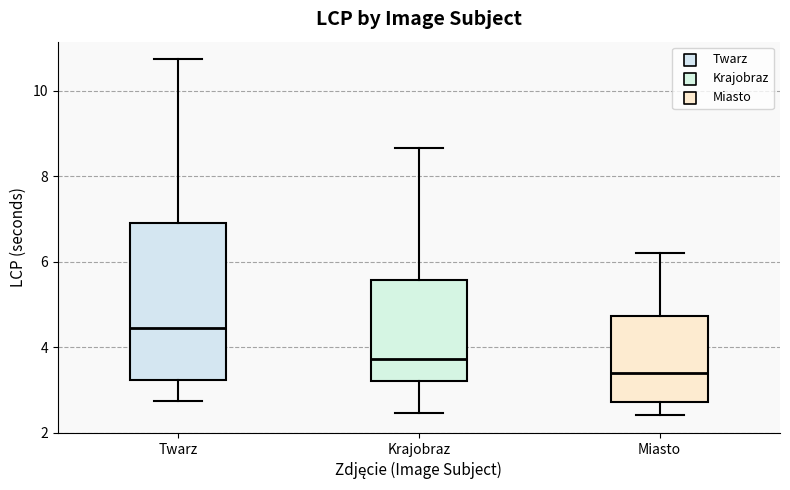

Where does the upper whisker of the box for Twarz end on the y-axis? The values are not printed on the chart, so give them approximately, as read against the axis.

10.8